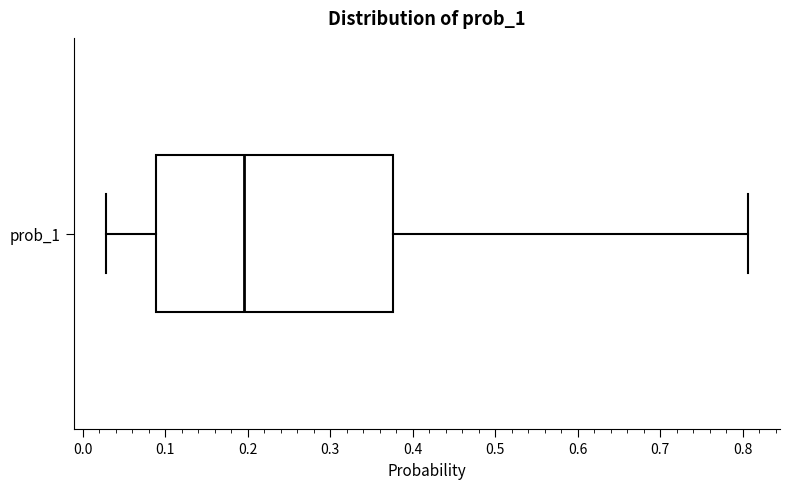

Read this box plot against the x-axis: the position of the median line, the range covered by the box, and the ends of both whiskers. The values are not printed on the chart, so give them approximately, as read against the axis.

median 0.20, box 0.09 to 0.38, whiskers 0.03 to 0.81